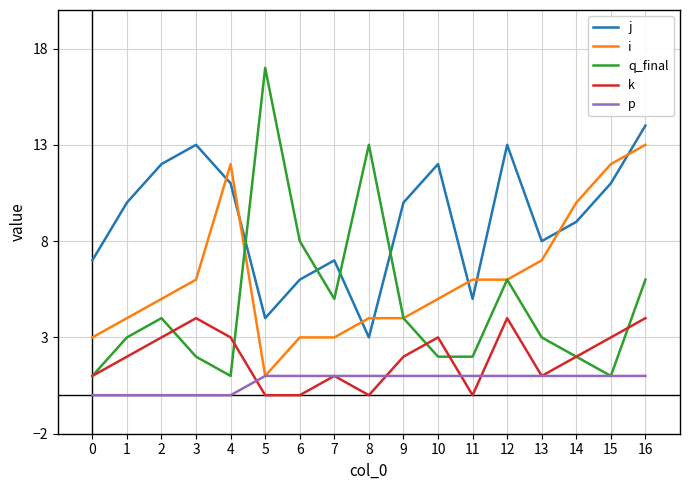

Between 10 and 16, which series saw the biggest shift?

i